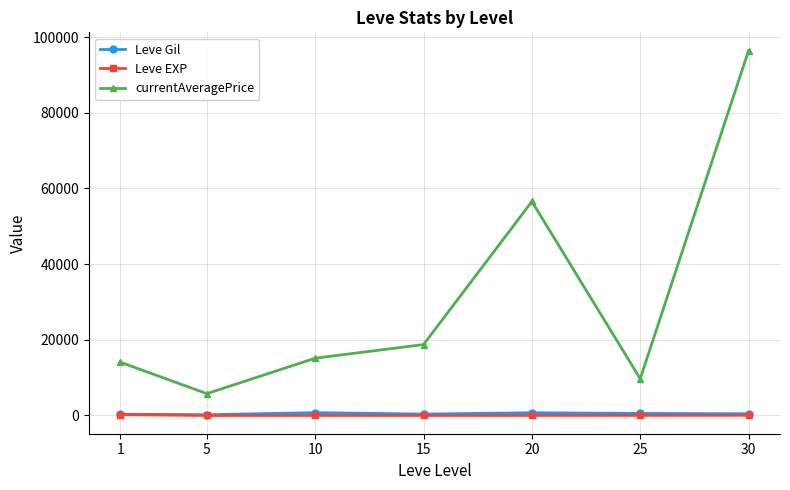

What is the difference between the Leve Gil values at 10 and 1?

396.8